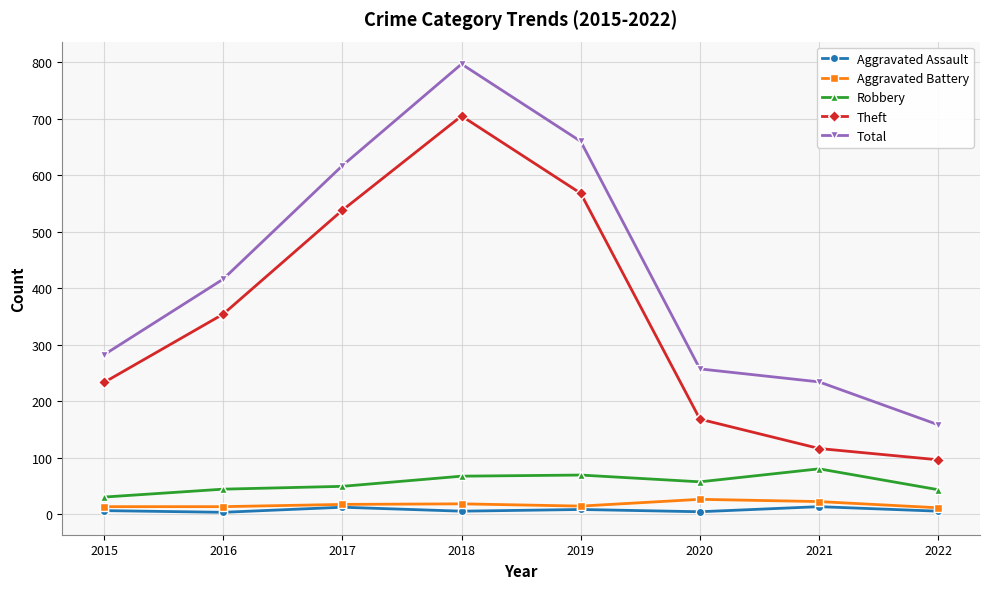

In Robbery, how many points are lower than both neighbors (excluding endpoints)?

1